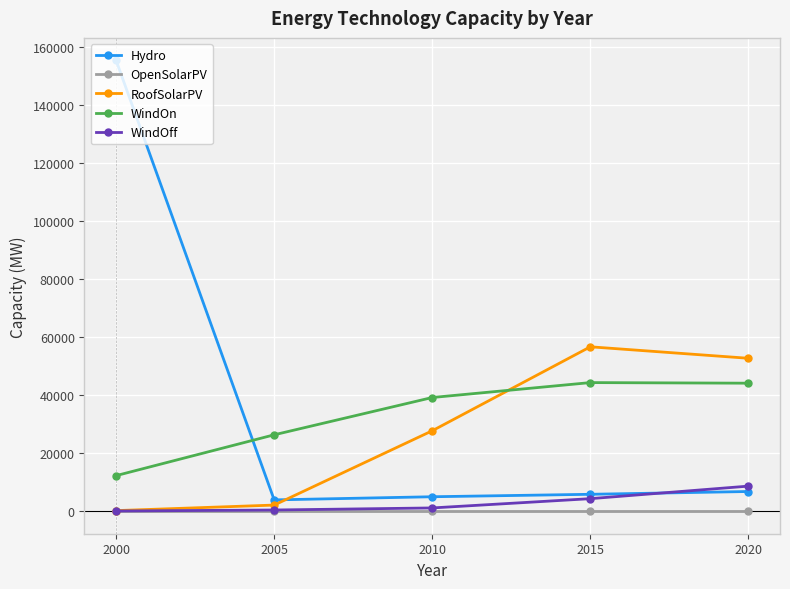

What is the maximum value for Hydro?

155303.3